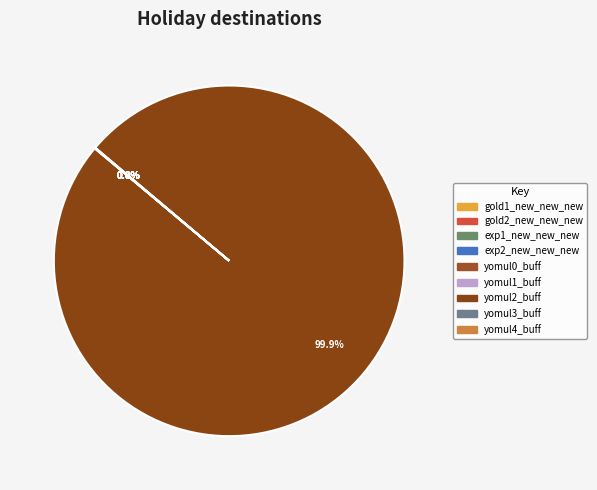

Is there a majority slice in this chart?

Yes